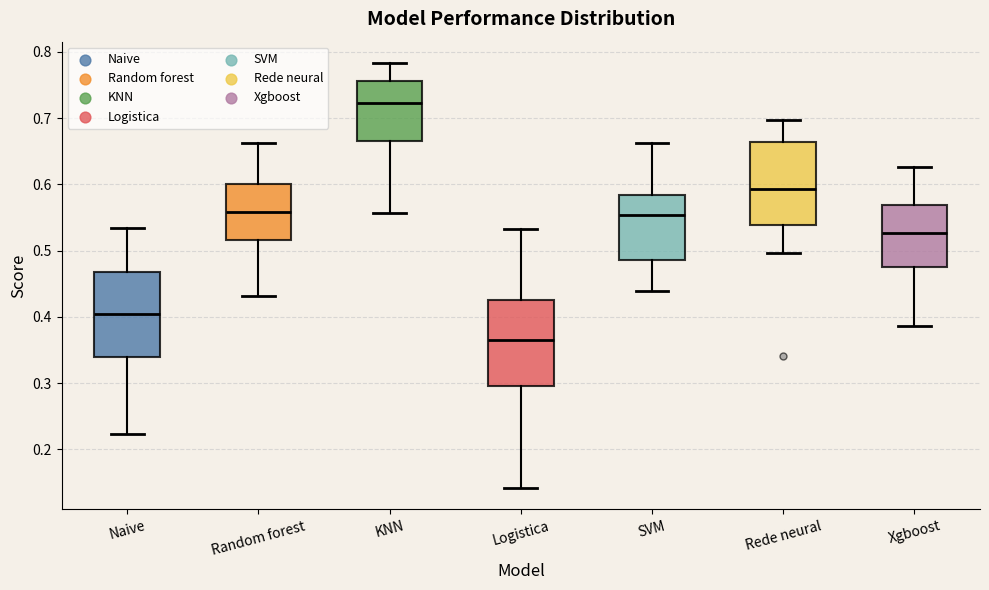

Reading left to right, transcribe this box plot: for each box, give where its median line is, the range the box spans, and where its two whiskers end, as read against the y-axis. The values are not printed on the chart, so give them approximately, as read against the axis.

Naive: median 0.40, box 0.34 to 0.47, whiskers 0.22 to 0.53
Random forest: median 0.56, box 0.52 to 0.60, whiskers 0.43 to 0.66
KNN: median 0.72, box 0.67 to 0.76, whiskers 0.56 to 0.78
Logistica: median 0.36, box 0.30 to 0.42, whiskers 0.14 to 0.53
SVM: median 0.55, box 0.49 to 0.58, whiskers 0.44 to 0.66
Rede neural: median 0.59, box 0.54 to 0.66, whiskers 0.50 to 0.70
Xgboost: median 0.53, box 0.48 to 0.57, whiskers 0.39 to 0.63